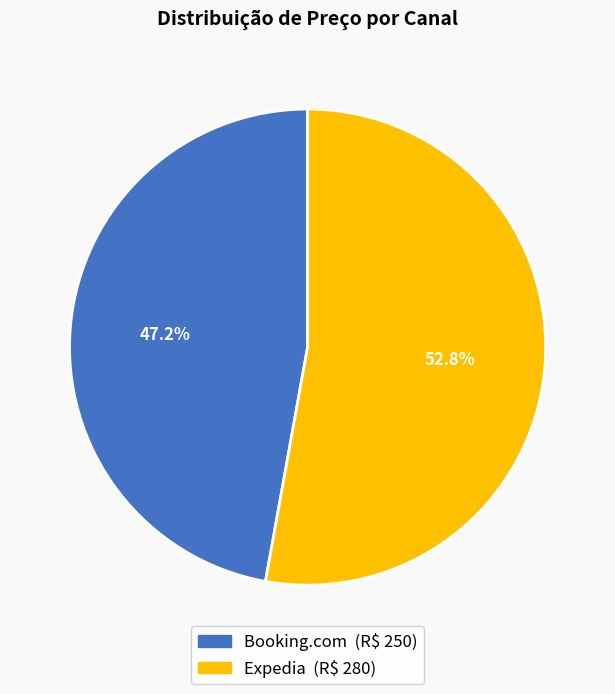

What is the ratio of the value at Expedia to the value at Booking.com?

1.1